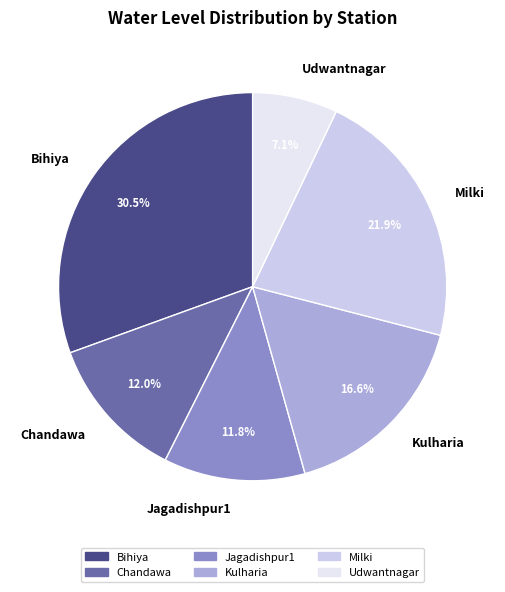

Approximately how many times larger is the value at Milki compared to Kulharia?

1.3